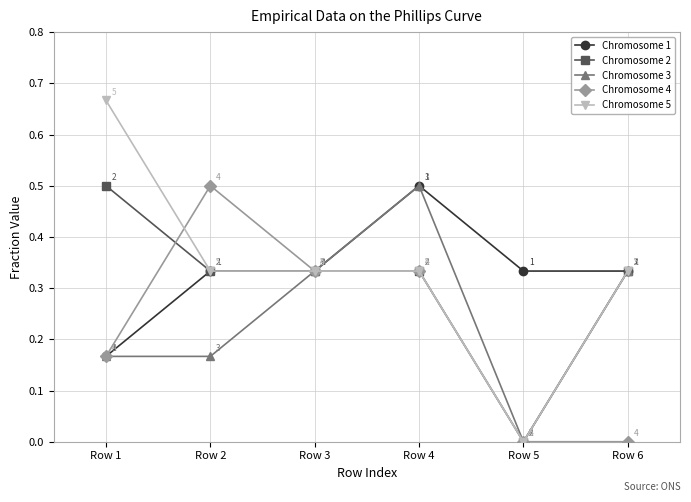

True or false: Chromosome 4 has a value of 0.5 at Row 2.

True